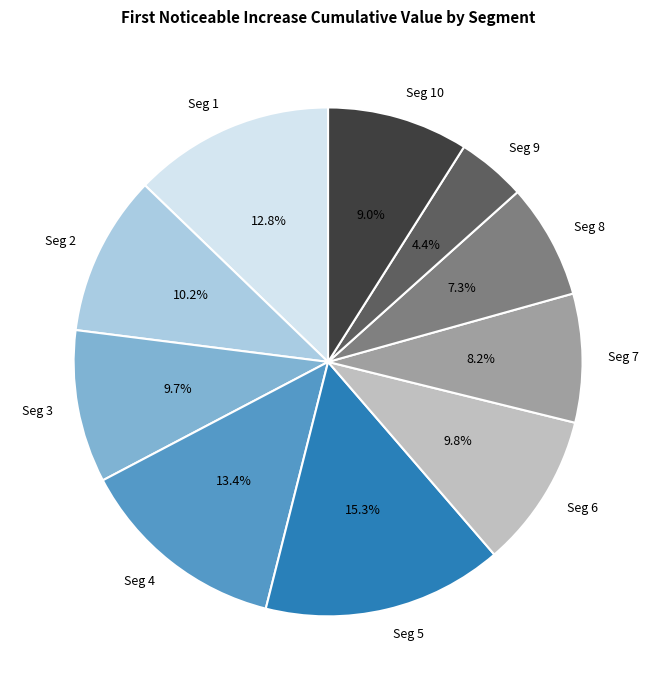

What is the largest slice in the pie chart?

Seg 5